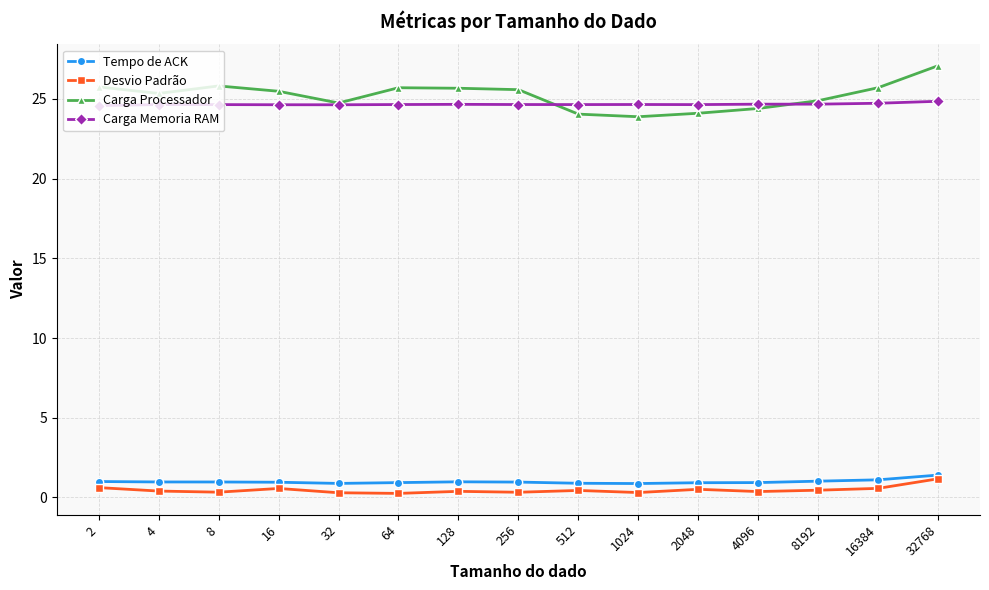

Is it true that Tempo de ACK equals 0.9 at 32?

True